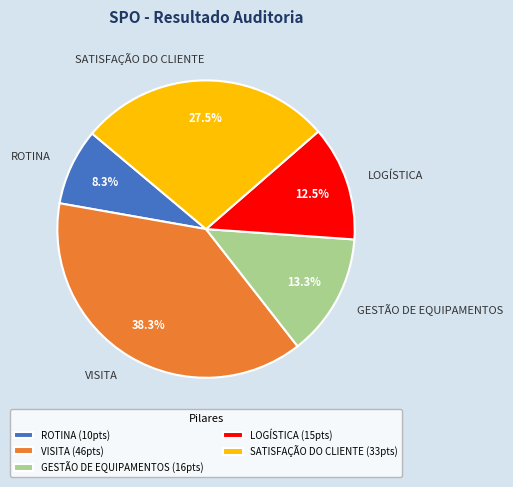

How many slices are in this pie chart?

5